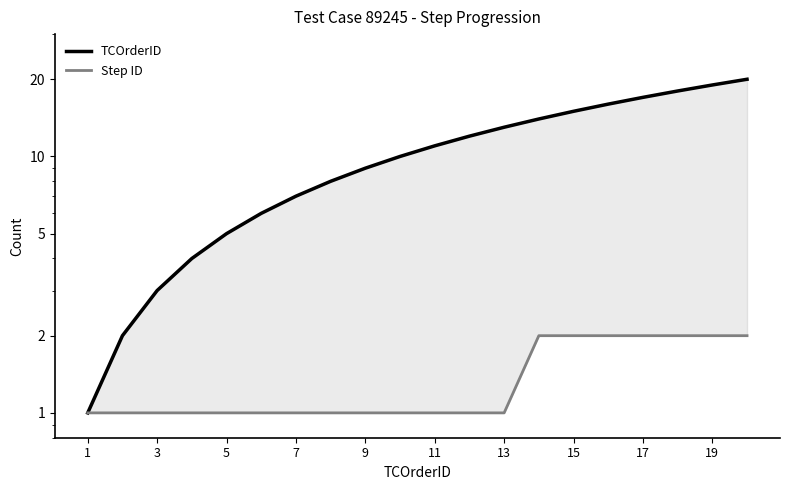

Which label corresponds to the smallest value in the chart?

1